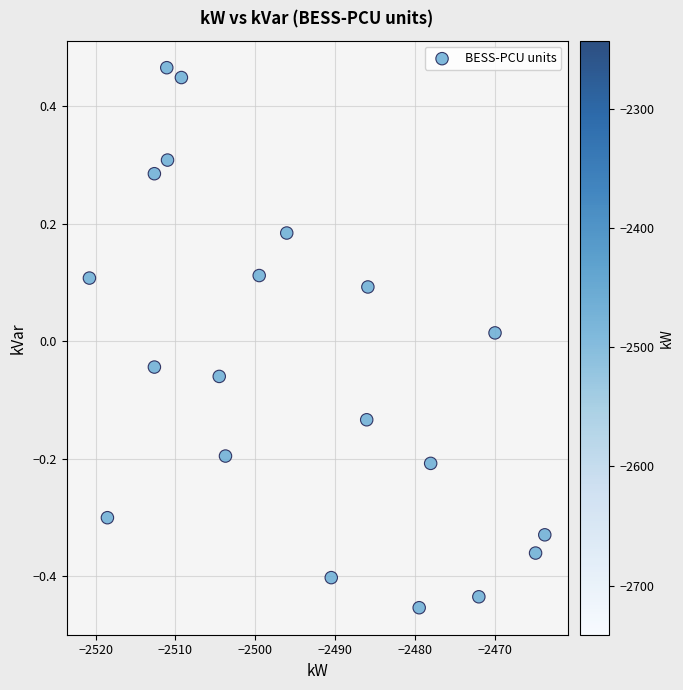

What is the range of X values (max minus min)?

57.0